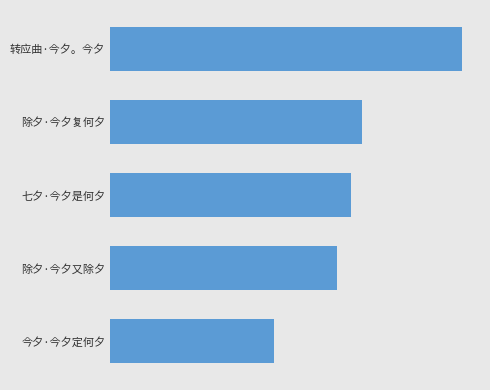

How many bars are there in total?

5